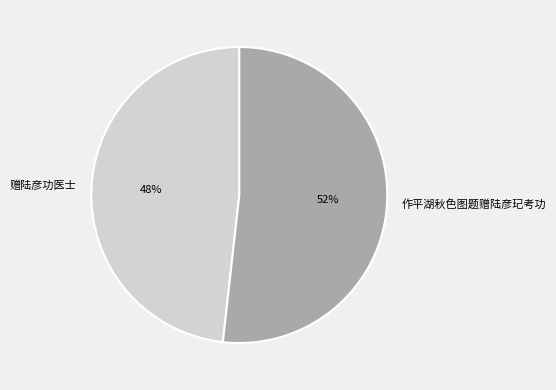

How many slices are in this pie chart?

2